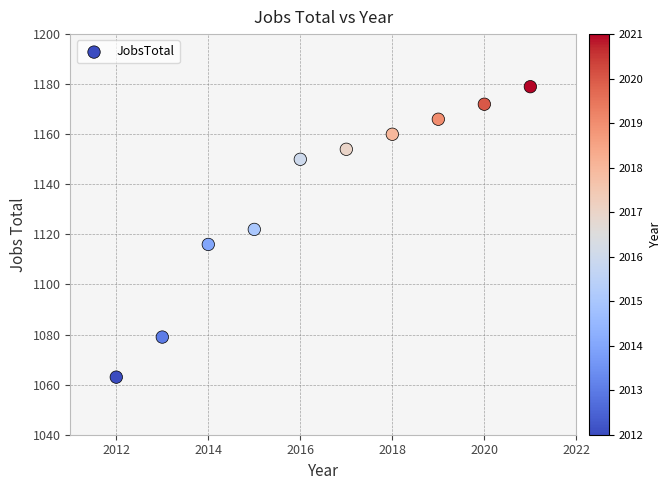

What is the average Y value?

1136